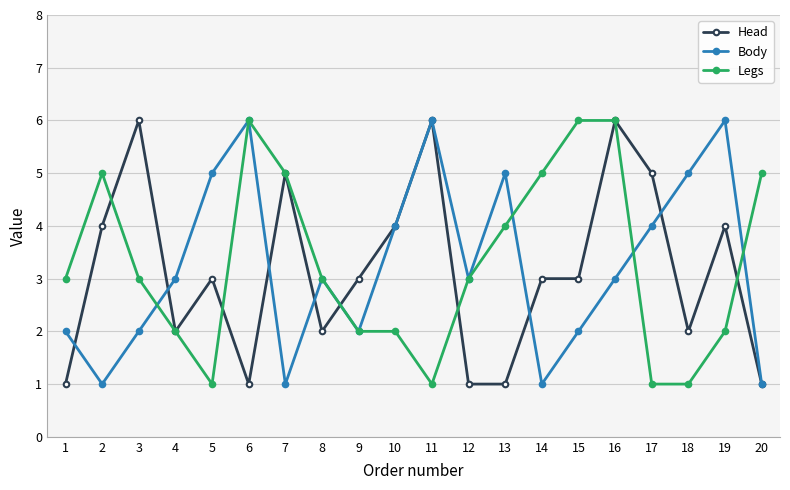

How many distinct data groups are displayed?

3